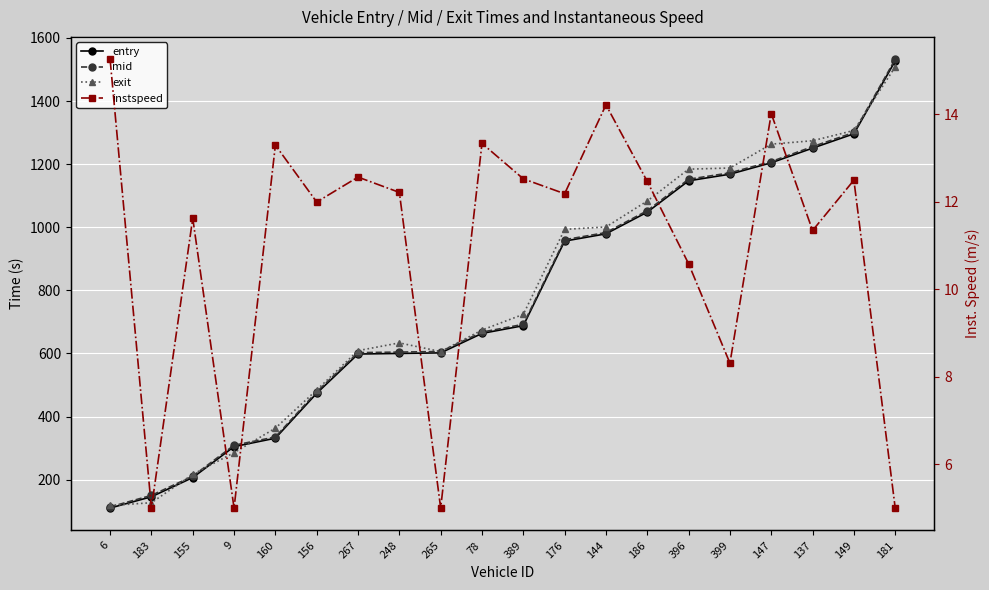

Between 176 and 149, which series saw the biggest shift?

entry